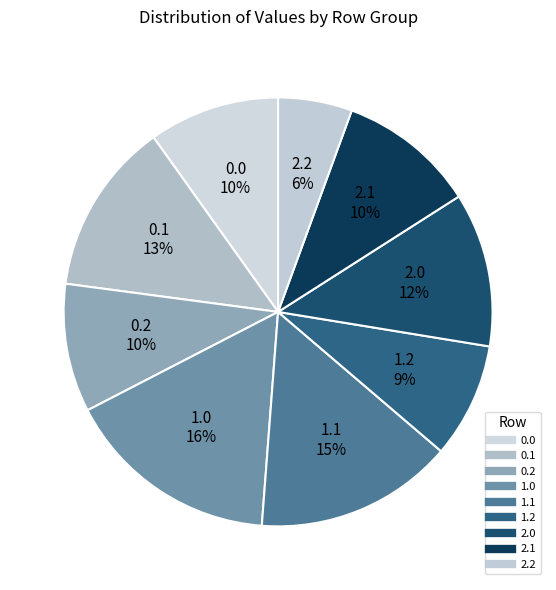

How many segments does this pie chart have?

9